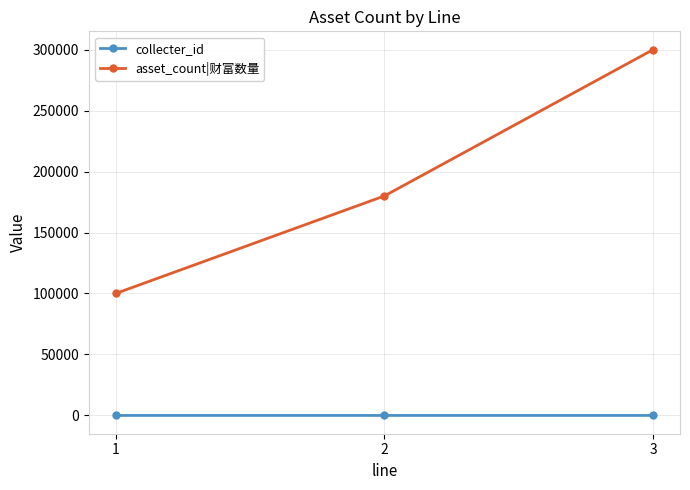

List the series in order of their overall mean, lowest first.

collecter_id, asset_count|财富数量